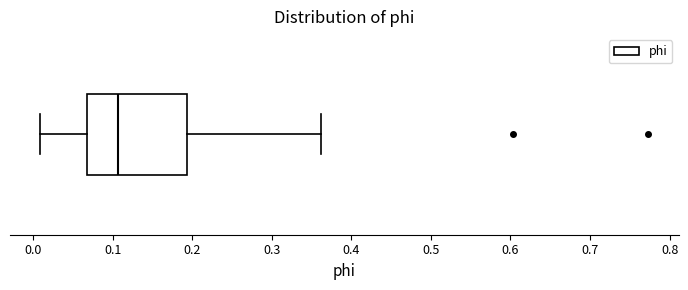

Where is the left edge of the box on the x-axis? The values are not printed on the chart, so give them approximately, as read against the axis.

0.07